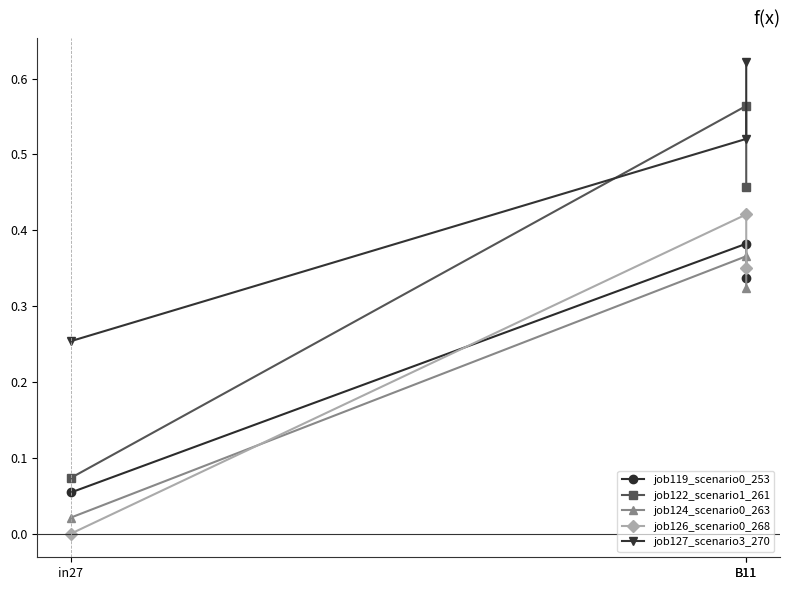

What are all the series names shown in the legend?

job119_scenario0_253, job122_scenario1_261, job124_scenario0_263, job126_scenario0_268, job127_scenario3_270